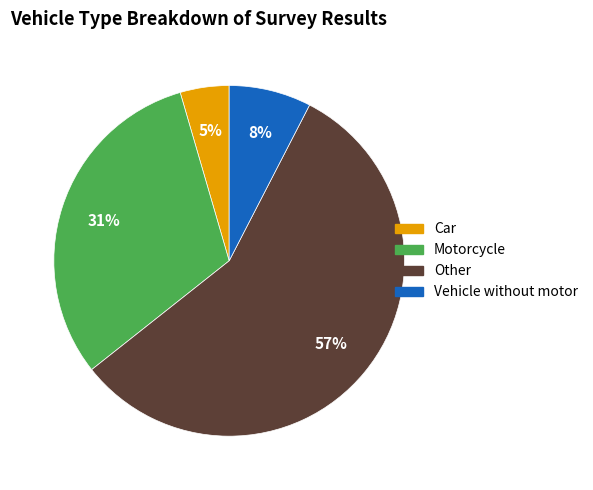

Approximately how many times larger is the value at Vehicle without motor compared to Other?

0.1